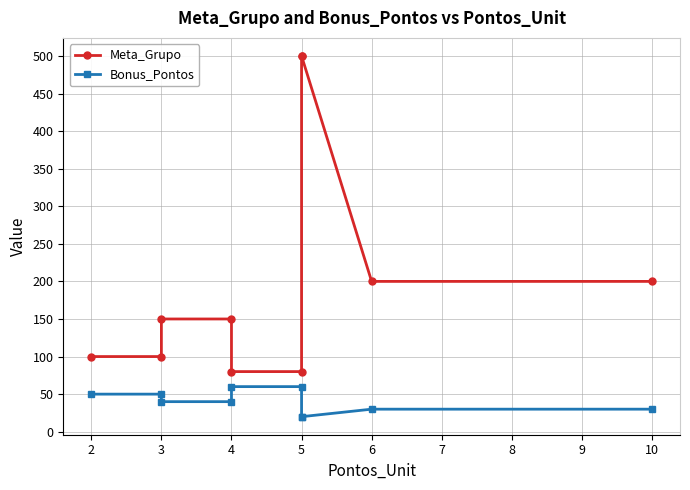

What is the difference between the second highest and minimum values in the Meta_Grupo series?

420